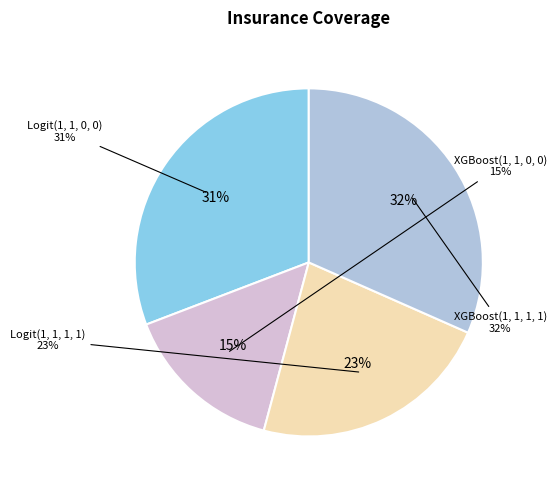

Which slice is the smallest?

XGBoost(1, 1, 0, 0)